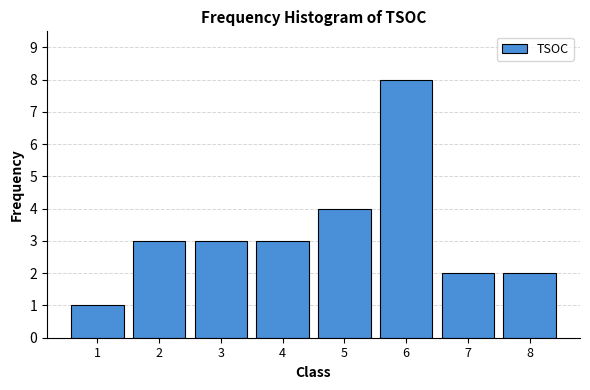

Reading right to left, extract all data points from this chart.

2	2	8	4	3	3	3	1